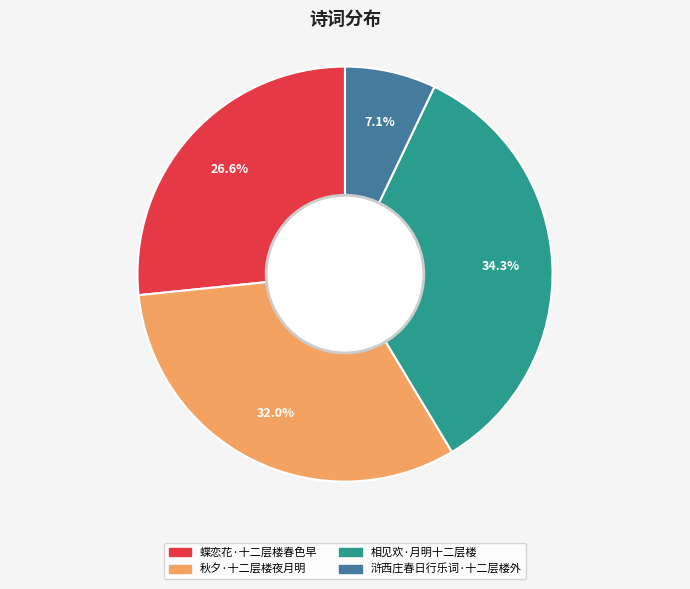

Is 浒西庄春日行乐词·十二层楼外 the majority of the pie?

No